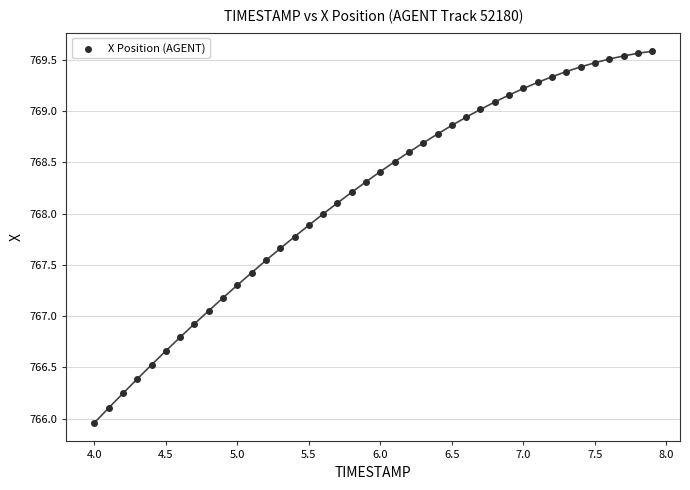

What is the range of X values (max minus min)?

3.9